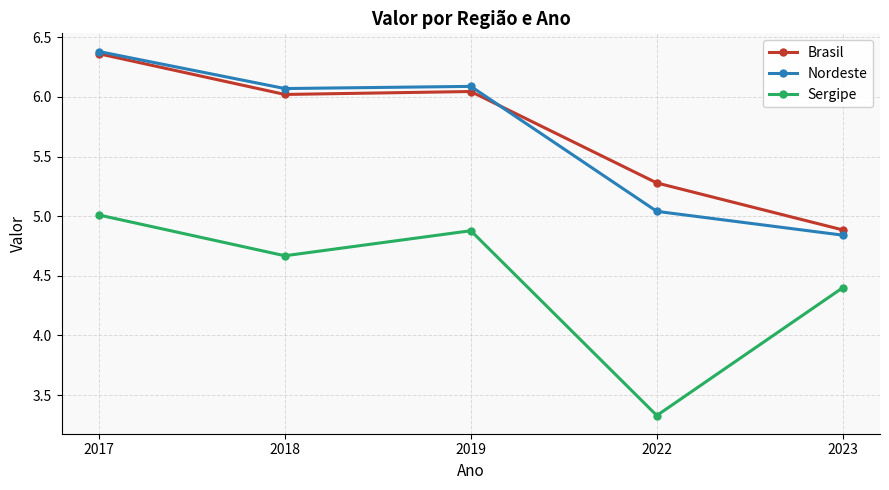

What is the sum of all Sergipe values?

22.3